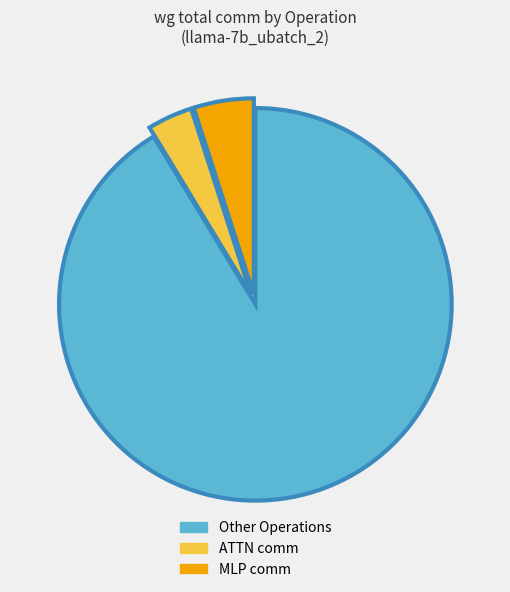

What is the majority slice?

Other Operations